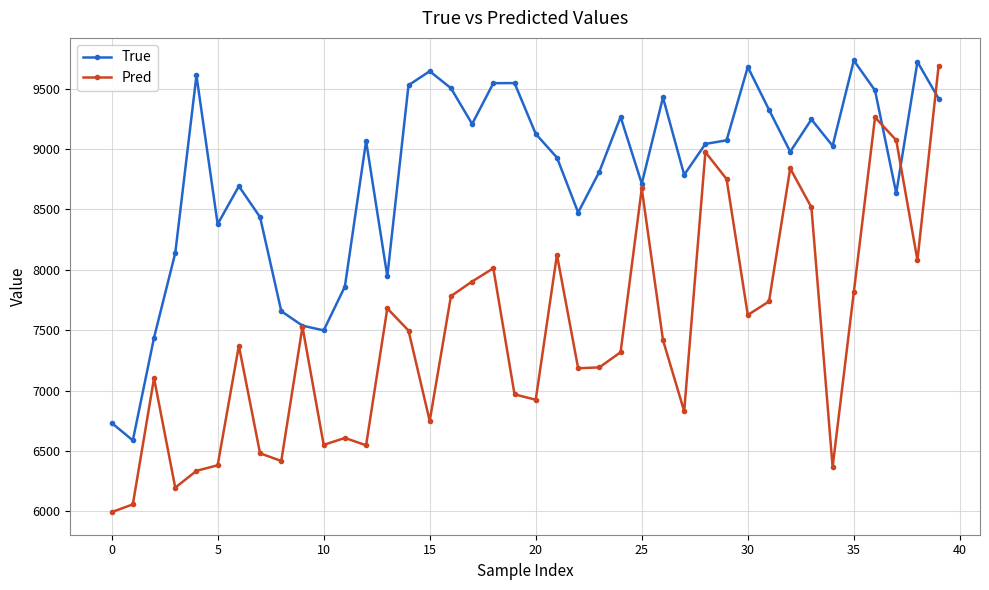

True or false: Pred has more than 2 interior local peaks.

True